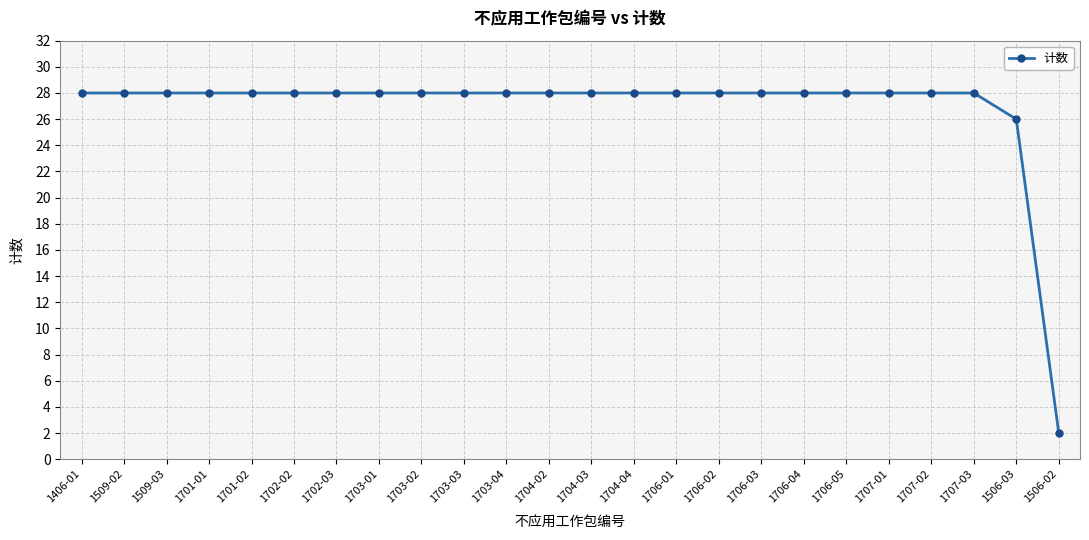

Does the chart have visible grid lines?

Yes